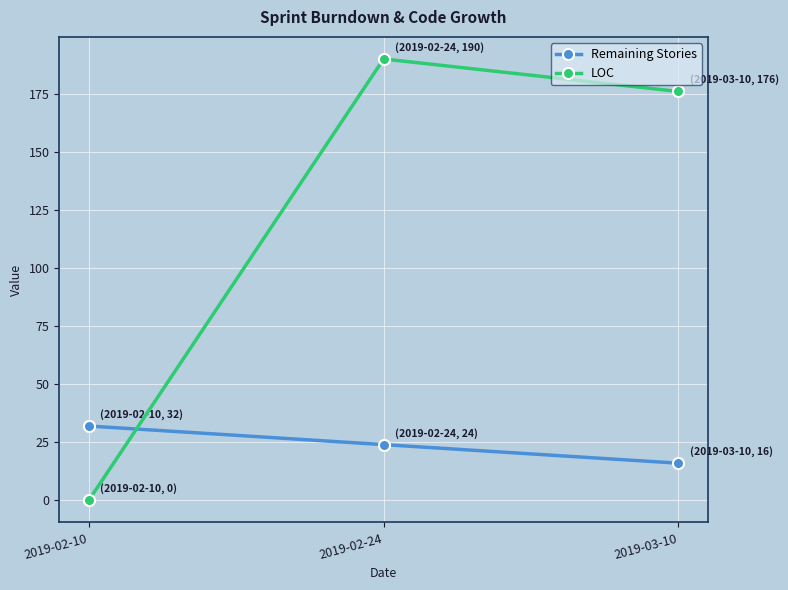

How many distinct data groups are displayed?

2